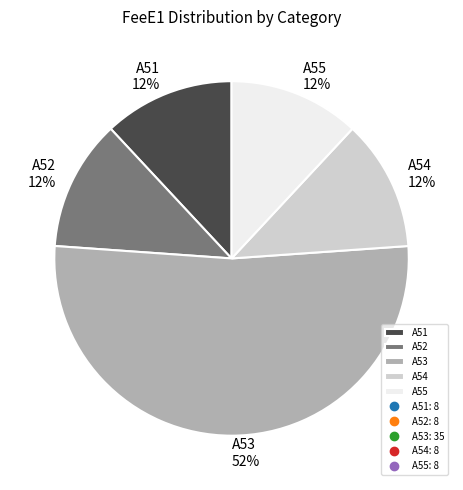

What is the majority slice?

A53